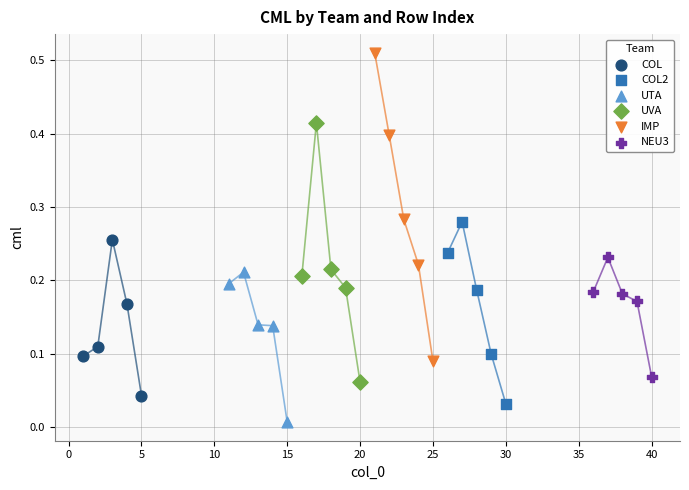

What are all the series names shown in the legend?

COL, COL2, UTA, UVA, IMP, NEU3